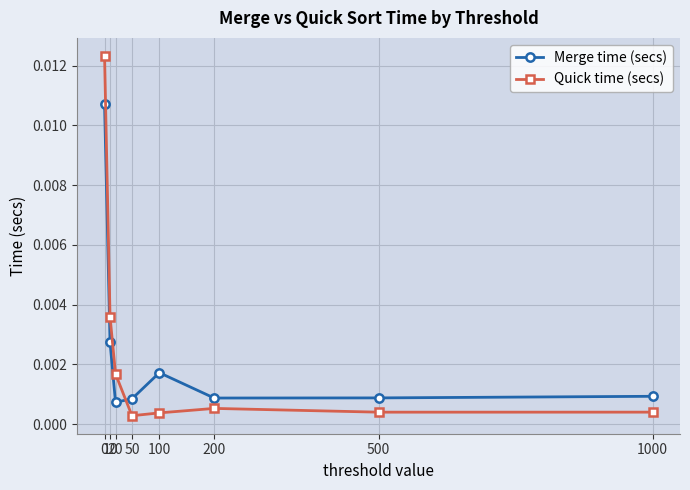

Which series has the largest range (max minus min)?

Quick time (secs)